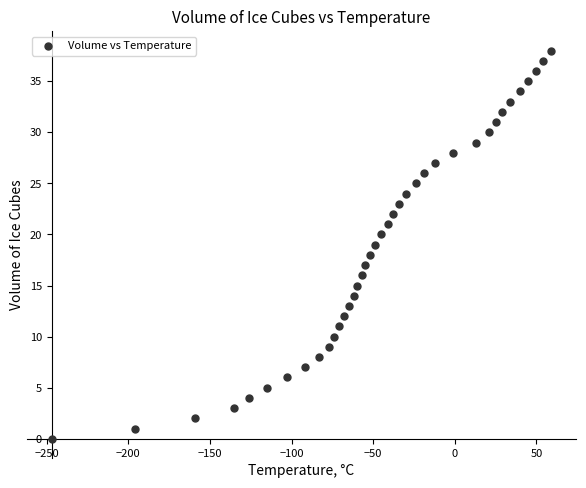

What is the range of X values (max minus min)?

306